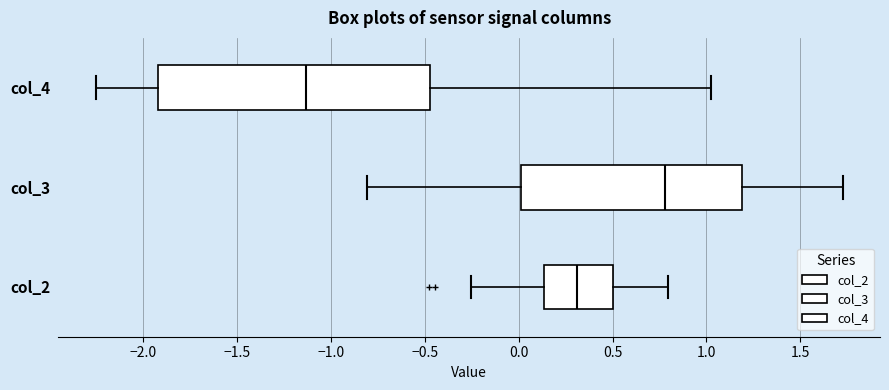

Comparing the boxes themselves (not the whiskers), which one is the widest?

col_4